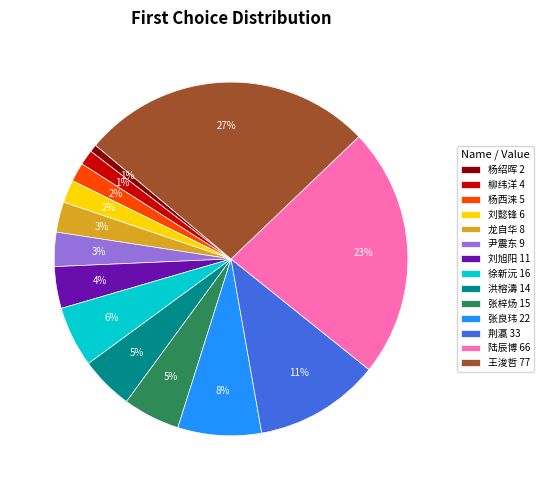

Is it true that 张良玮 is 1% of the pie?

False